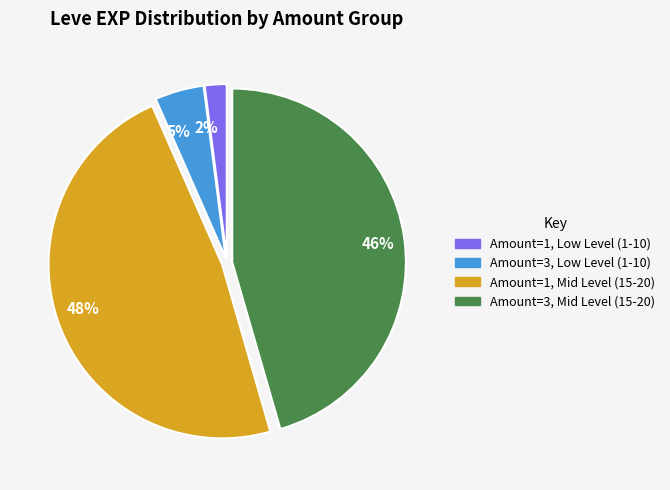

Approximately how many times larger is the value at Amount=1, Low Level (1-10) compared to Amount=3, Low Level (1-10)?

0.4